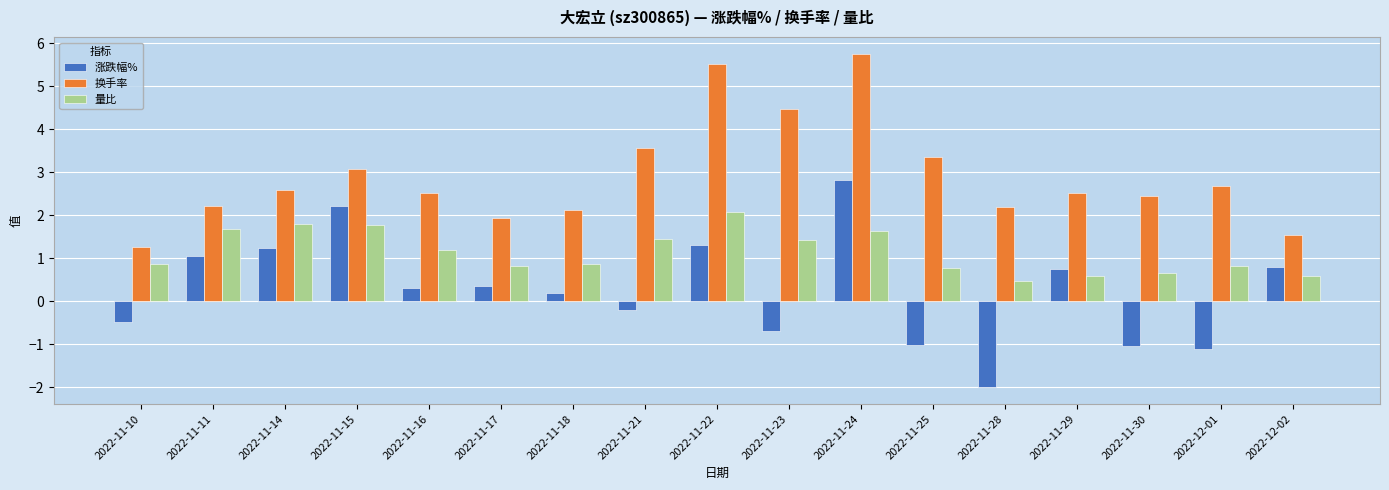

At how many categories does at least one series exceed 5?

2